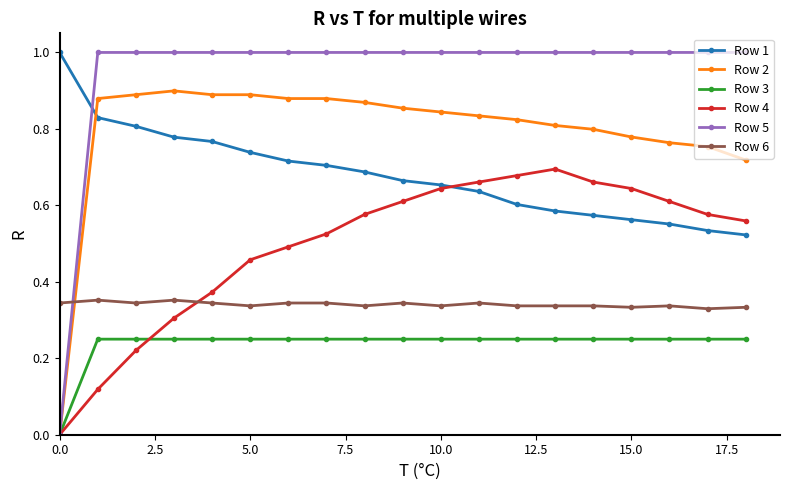

How many Row 1 values are between 0 and 1?

19